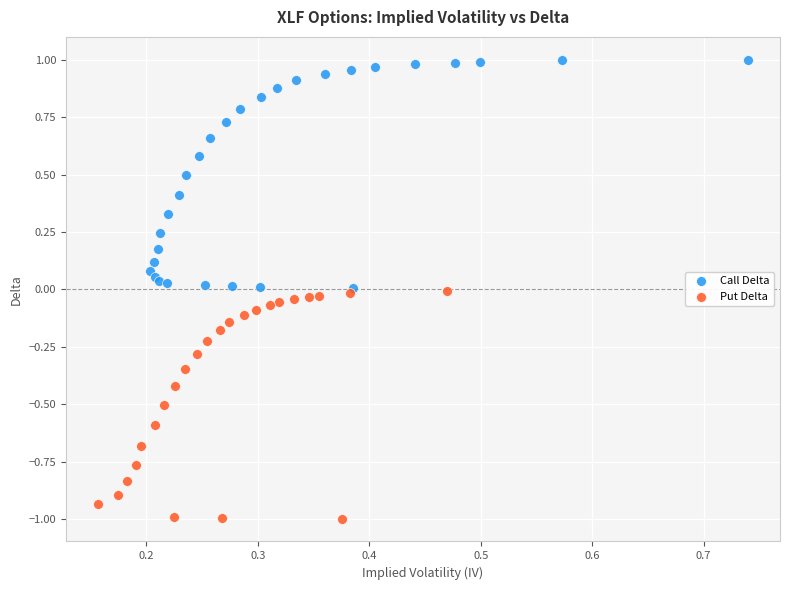

Which series reaches the minimum Y coordinate?

Put Delta